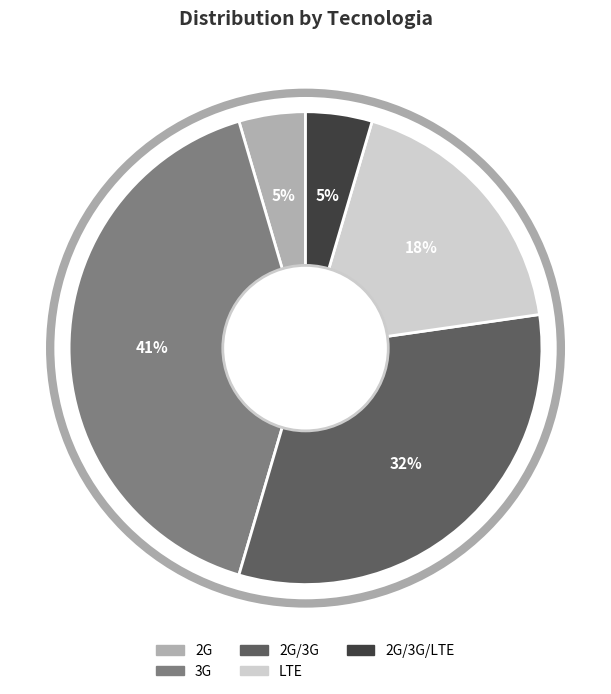

Count the number of slices in the pie.

5